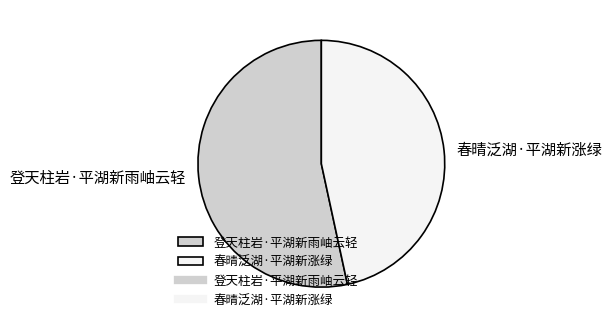

How many slices are in this pie chart?

2